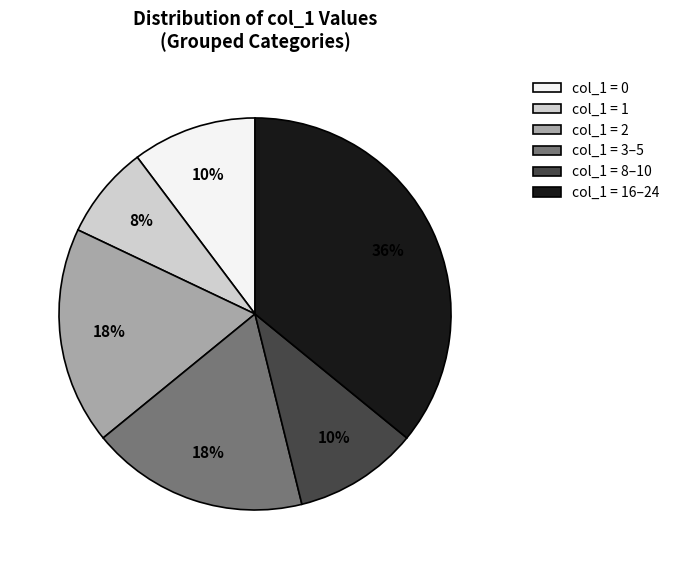

Do col_1 = 3–5 and col_1 = 16–24 together represent more than half of the pie?

Yes